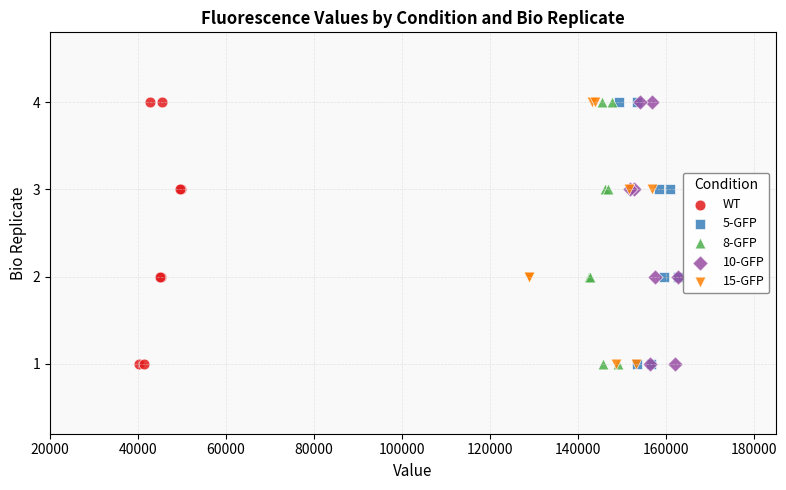

What are all the series names shown in the legend?

WT, 5-GFP, 8-GFP, 10-GFP, 15-GFP